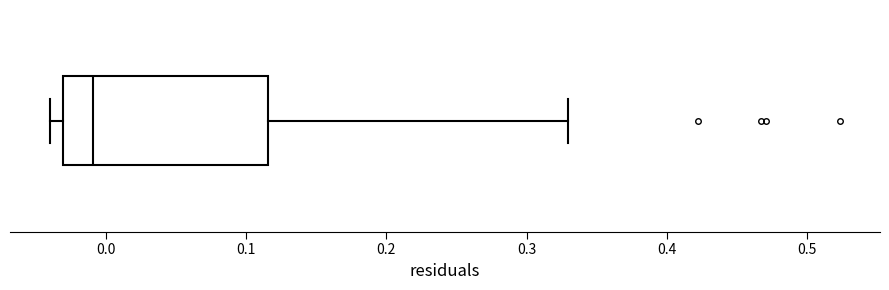

Transcribe this box plot: give where the median line is, the range the box spans, and where the two whiskers end, as read against the x-axis. The values are not printed on the chart, so give them approximately, as read against the axis.

median -0.01, box -0.03 to 0.12, whiskers -0.04 to 0.33